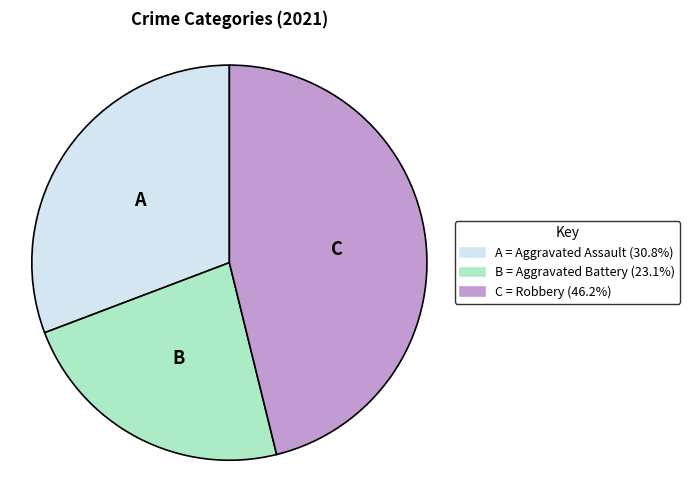

Does any single category account for the majority?

No